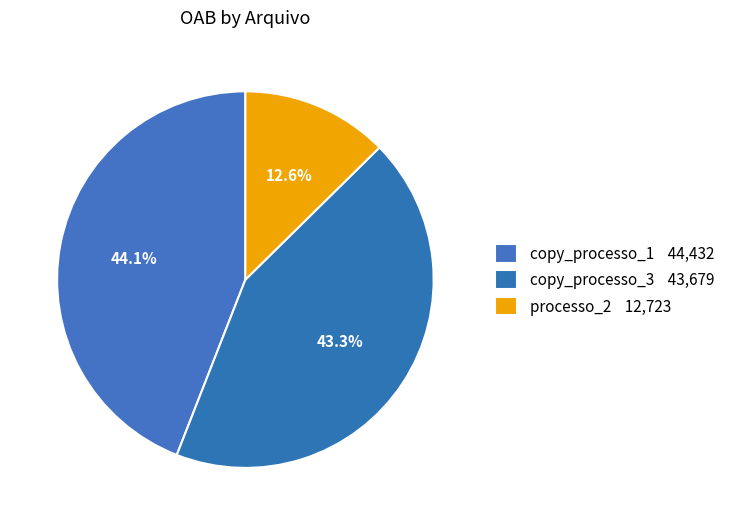

Is it true that copy_processo_3 is 43% of the pie?

True